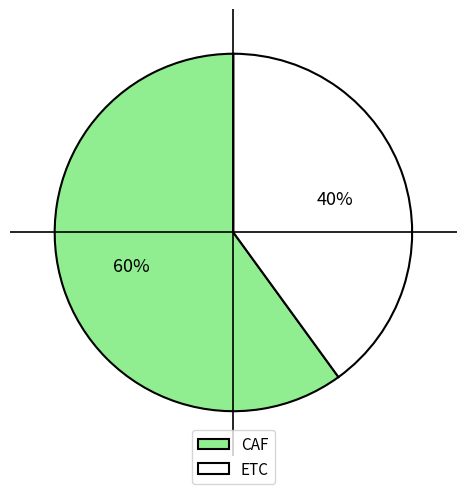

To the nearest percent, what is the combined percentage of CAF and ETC?

100%